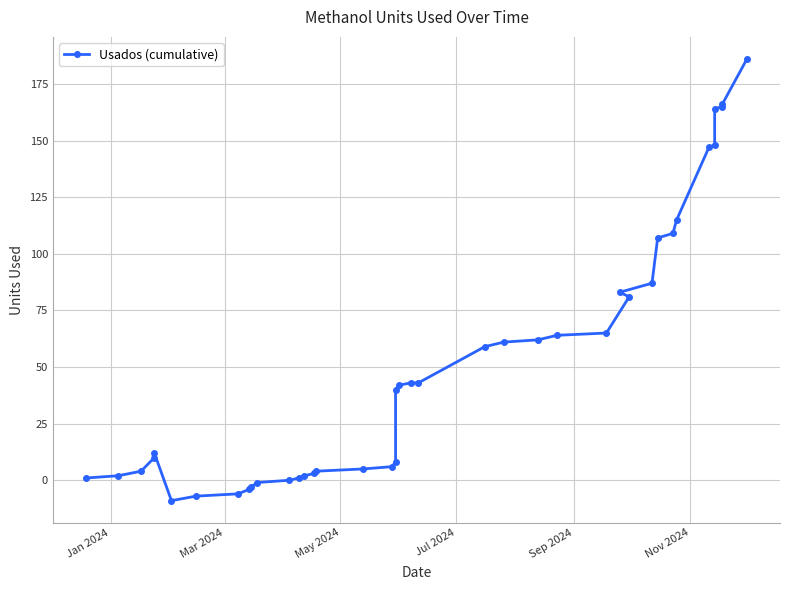

What is the value of the 8th point from the left?

-6